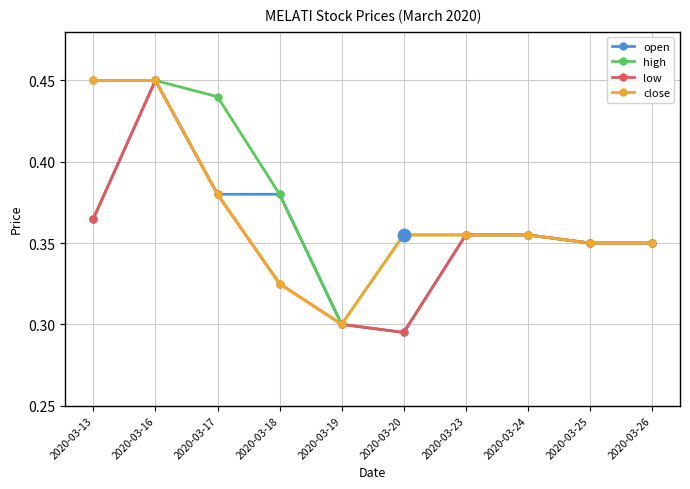

Which label corresponds to the smallest value in the chart?

2020-03-20